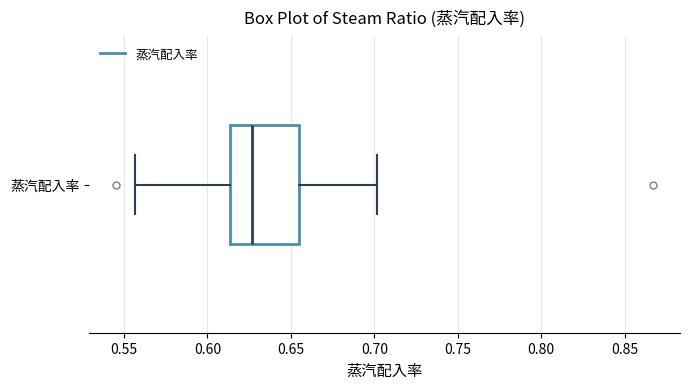

Read this box plot against the x-axis: the position of the median line, the range covered by the box, and the ends of both whiskers. The values are not printed on the chart, so give them approximately, as read against the axis.

median 0.625, box 0.615 to 0.655, whiskers 0.555 to 0.700